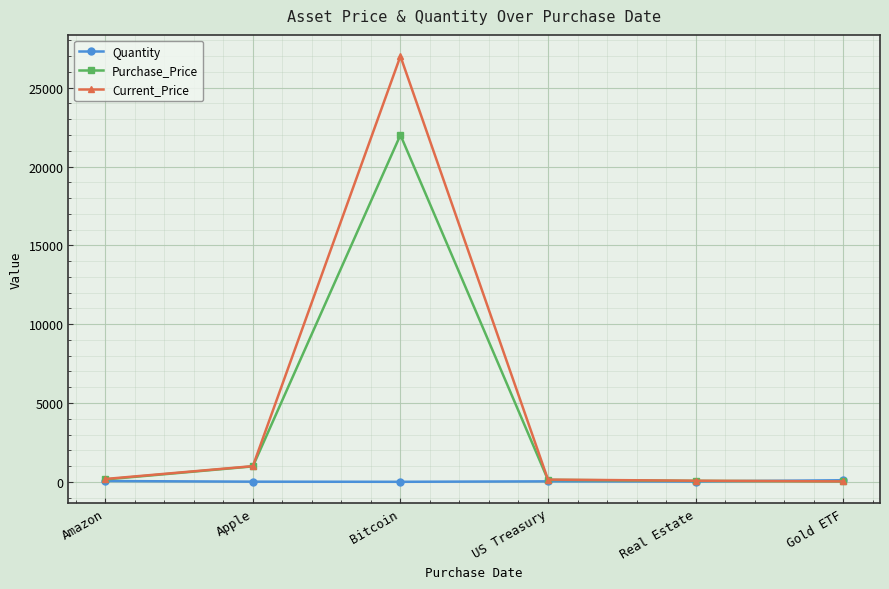

Does the chart have visible grid lines?

Yes